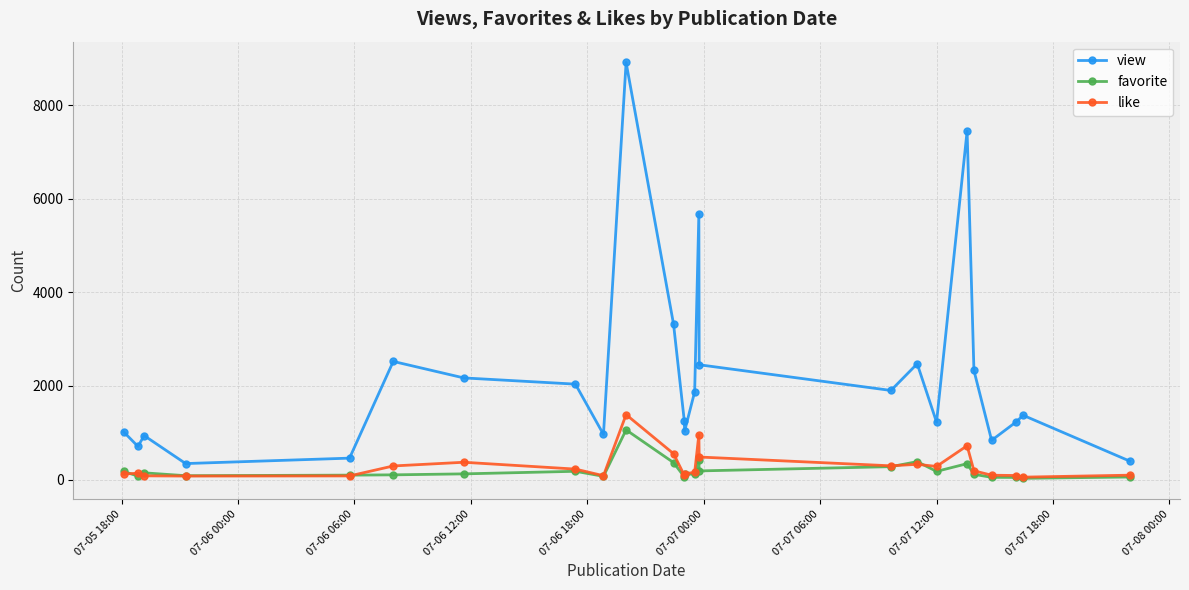

True or false: like has more than 1 interior local peaks.

True